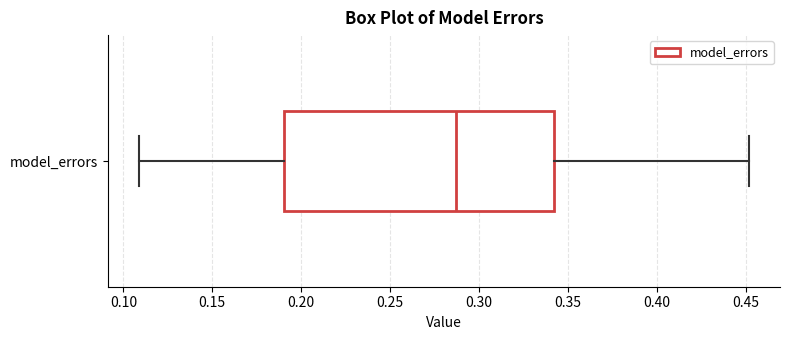

Transcribe this box plot: give where the median line is, the range the box spans, and where the two whiskers end, as read against the x-axis. The values are not printed on the chart, so give them approximately, as read against the axis.

median 0.285, box 0.190 to 0.345, whiskers 0.110 to 0.450